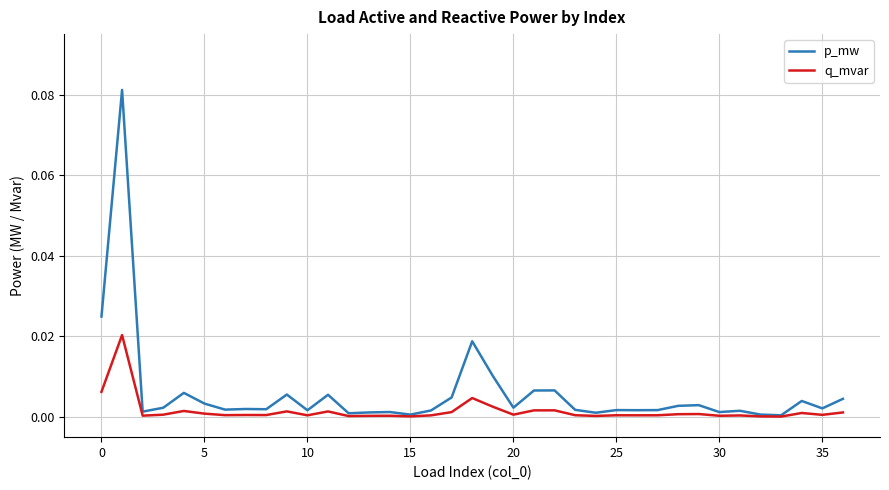

List the series in order of their overall mean, lowest first.

q_mvar, p_mw